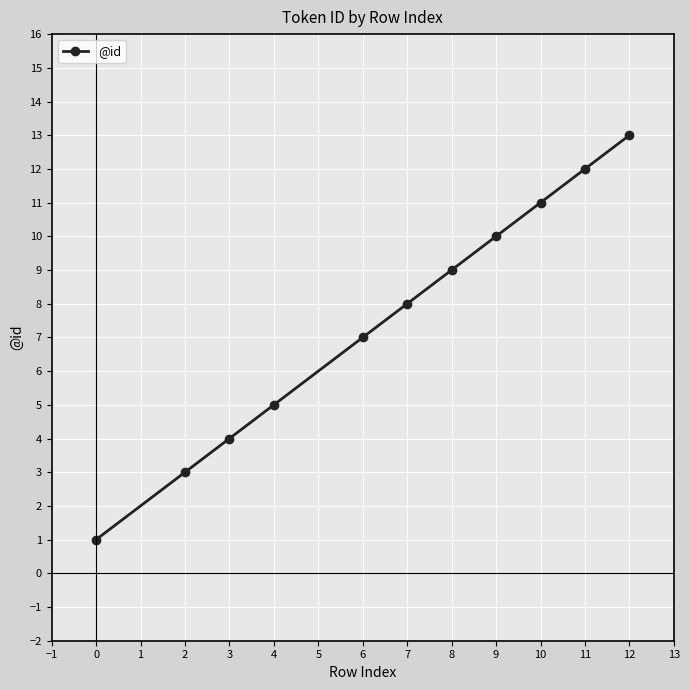

What is the value of the 10th point from the left?

12